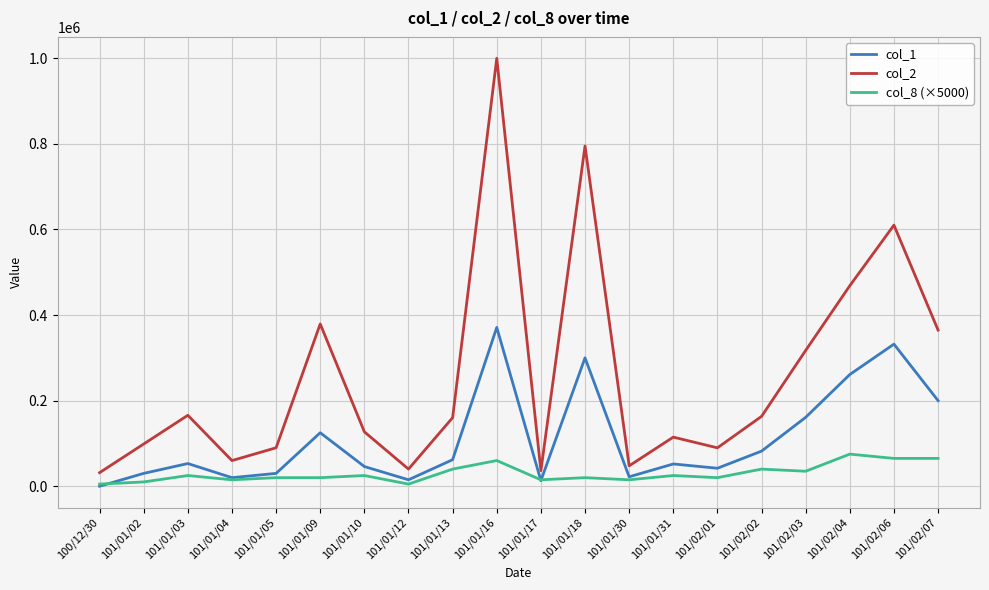

At which label is col_1 closest to 185500?

101/02/07